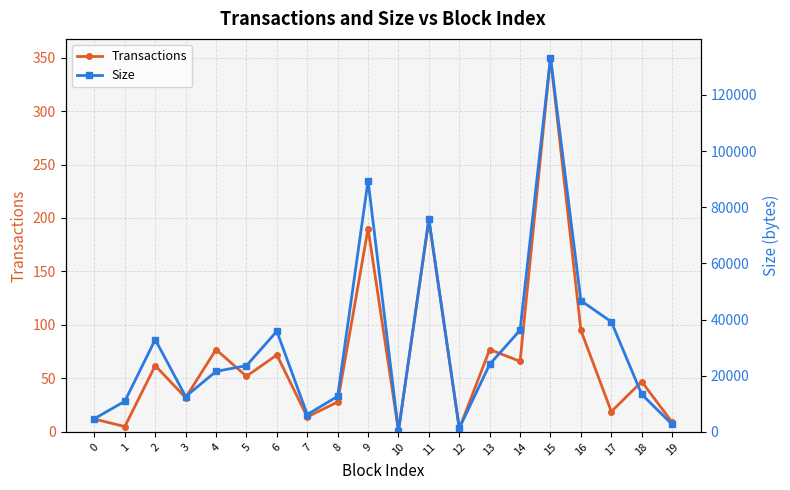

At which category is the sum across all series the highest?

15